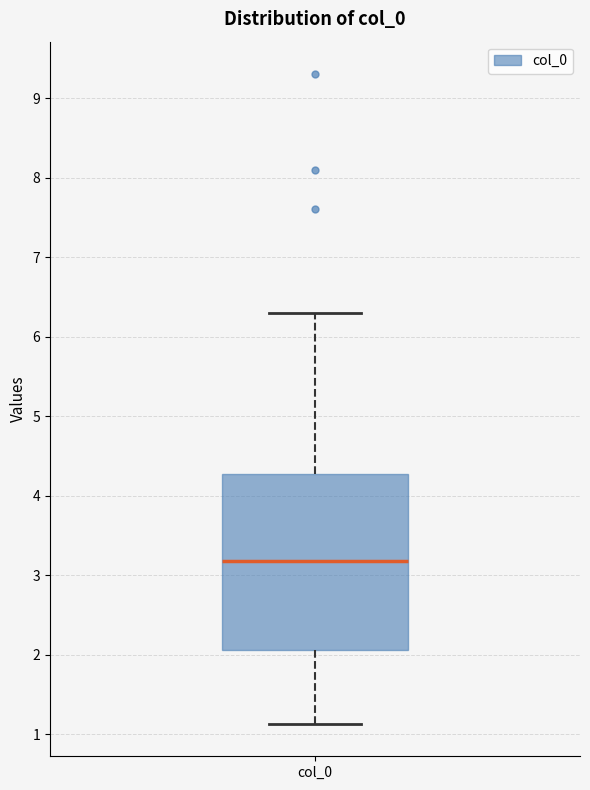

Transcribe this box plot: give where the median line is, the range the box spans, and where the two whiskers end, as read against the y-axis. The values are not printed on the chart, so give them approximately, as read against the axis.

median 3.2, box 2.1 to 4.3, whiskers 1.1 to 6.3